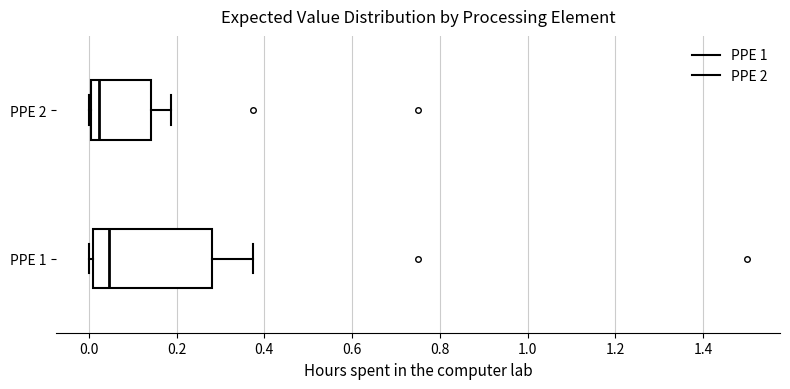

Where does the median line of the box for PPE 1 sit on the x-axis? The values are not printed on the chart, so give them approximately, as read against the axis.

0.04